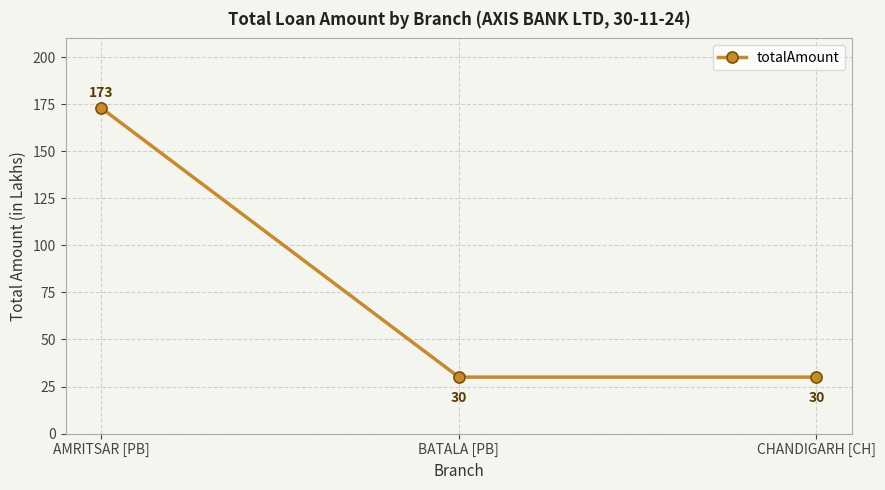

Between CHANDIGARH [CH] and AMRITSAR [PB], which is larger?

AMRITSAR [PB]